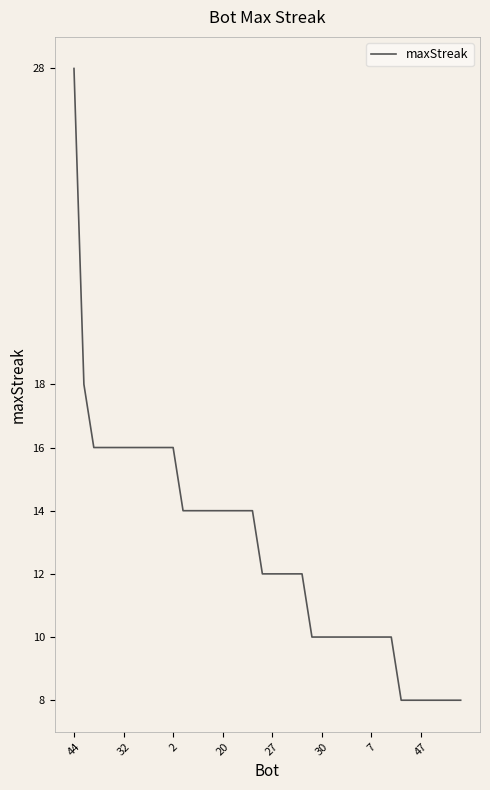

How many lines are shown in the chart?

1